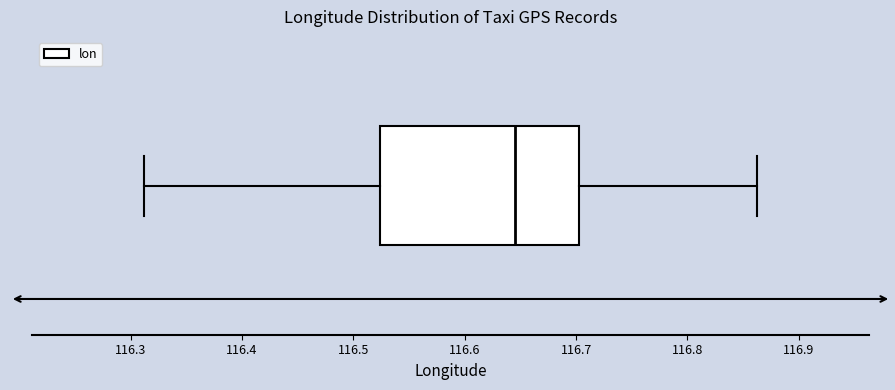

Where does the median line of the box sit on the x-axis? The values are not printed on the chart, so give them approximately, as read against the axis.

116.64